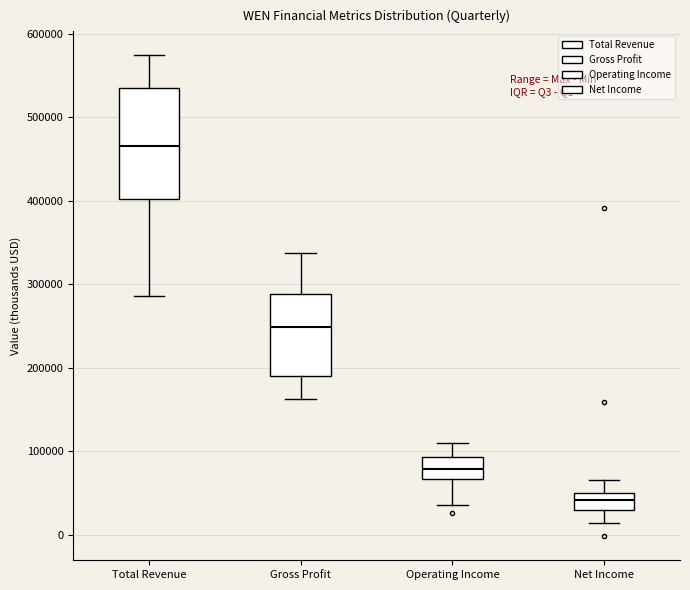

Reading left to right, transcribe this box plot: for each box, give where its median line is, the range the box spans, and where its two whiskers end, as read against the y-axis. The values are not printed on the chart, so give them approximately, as read against the axis.

Total Revenue: median 470000, box 400000 to 540000, whiskers 290000 to 570000
Gross Profit: median 250000, box 190000 to 290000, whiskers 160000 to 340000
Operating Income: median 80000, box 70000 to 90000, whiskers 40000 to 110000
Net Income: median 40000, box 30000 to 50000, whiskers 10000 to 70000